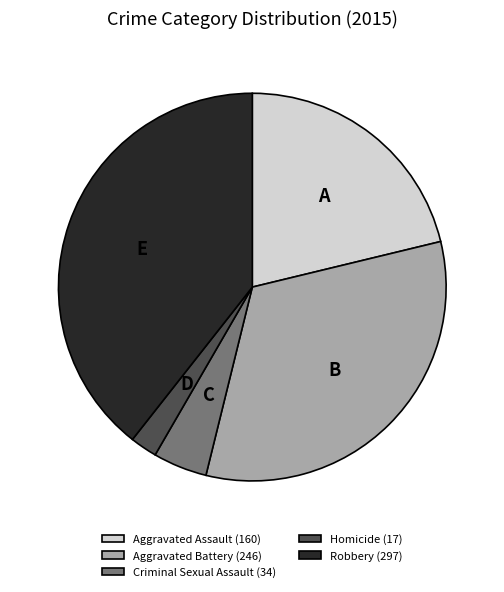

Is there a majority slice in this chart?

No